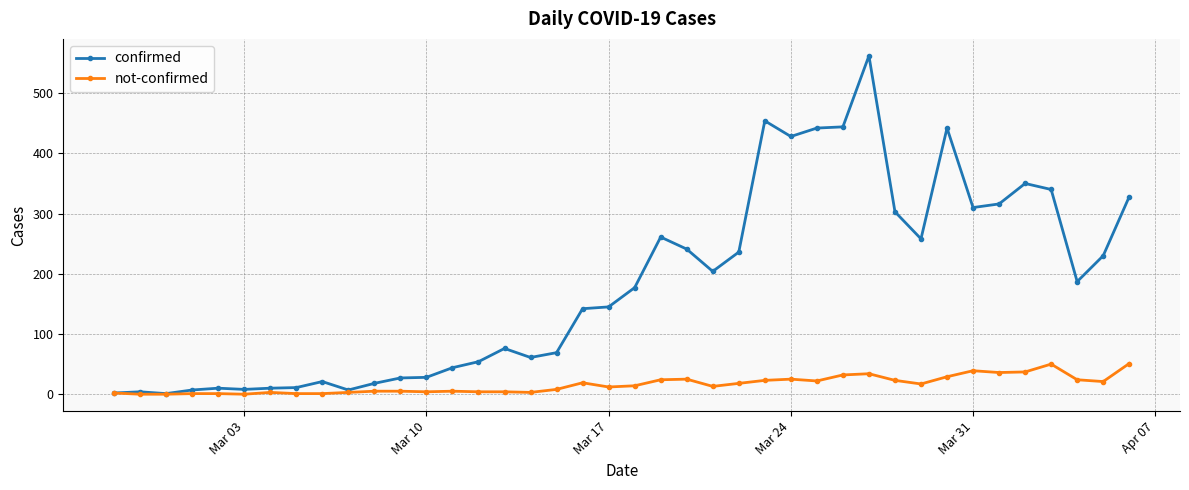

What is the average value of the confirmed series?

181